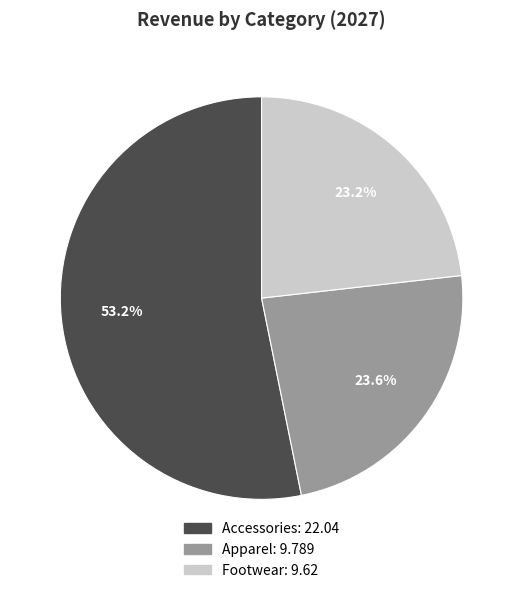

Is there any slice that represents more than half of the pie?

Yes